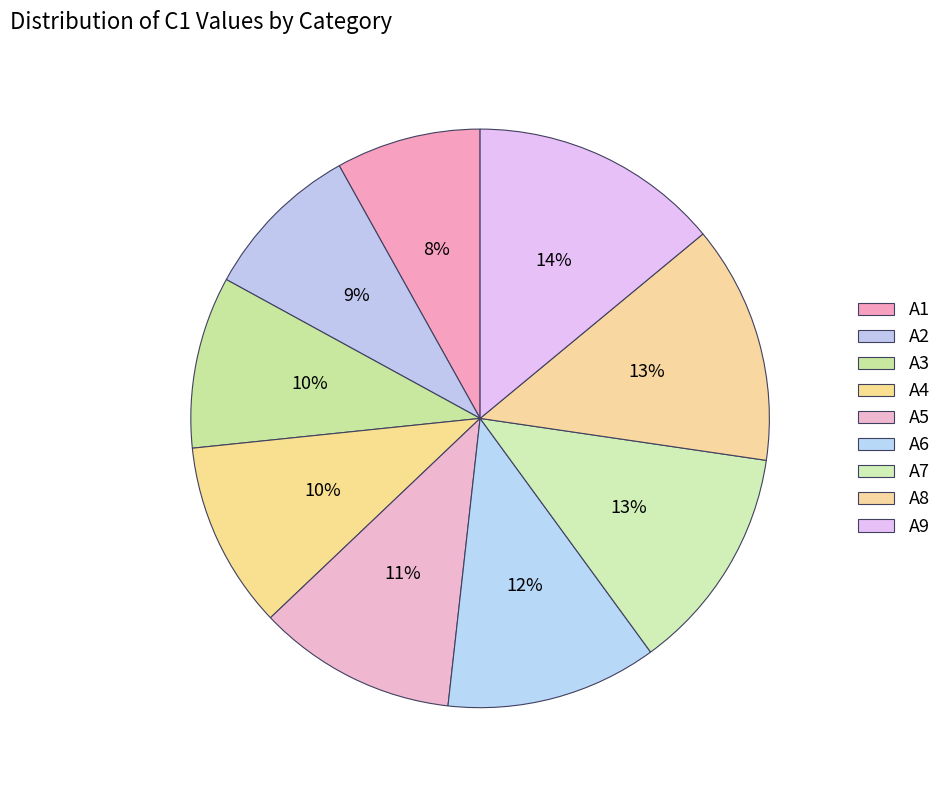

How many segments does this pie chart have?

9